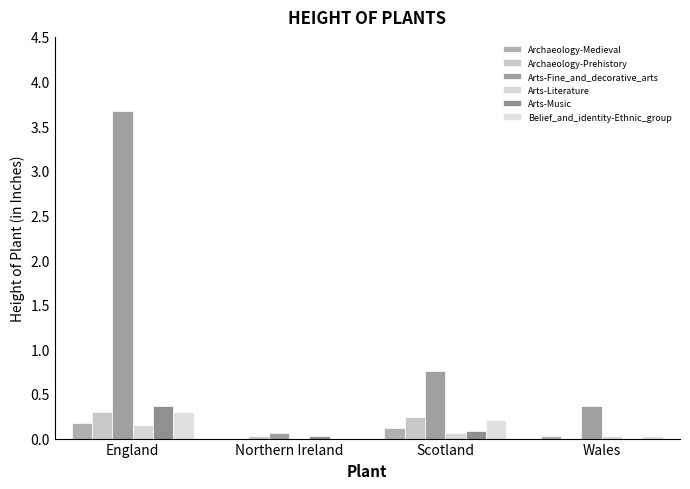

How many categories are shown in the chart?

4